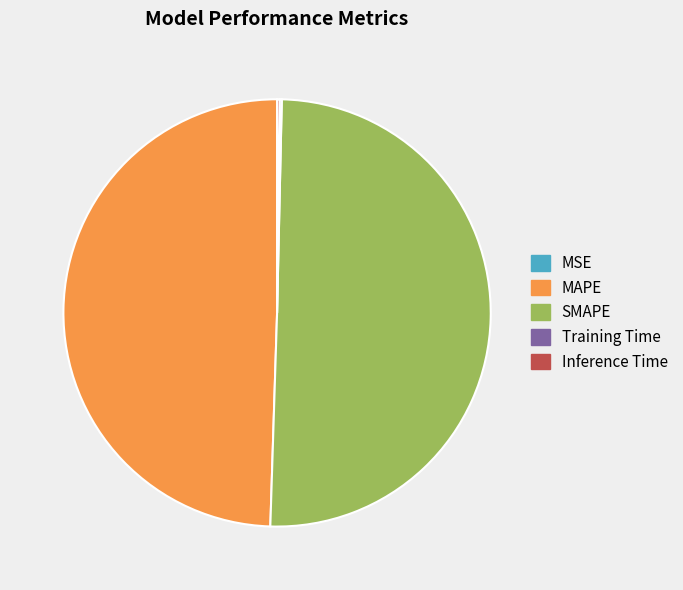

Which slice represents more than half of the pie?

SMAPE